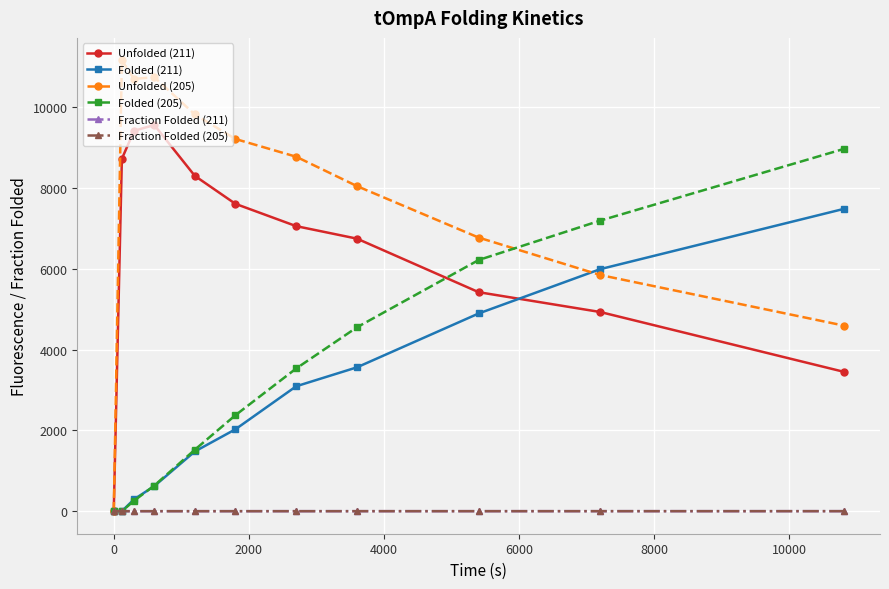

At how many categories does at least one series exceed 8238?

7